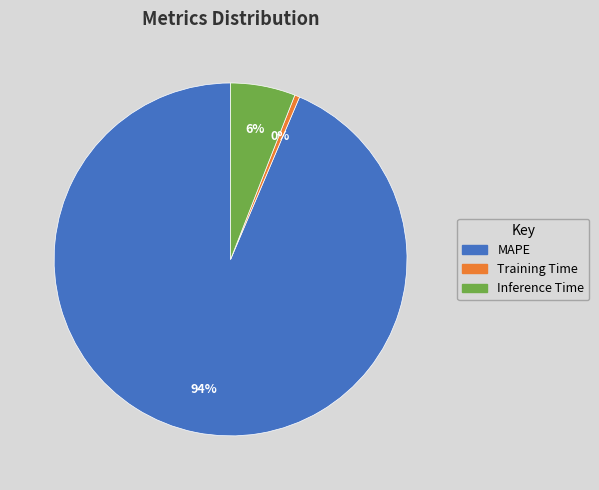

To the nearest percent, what percentage of the pie is MAPE?

94%